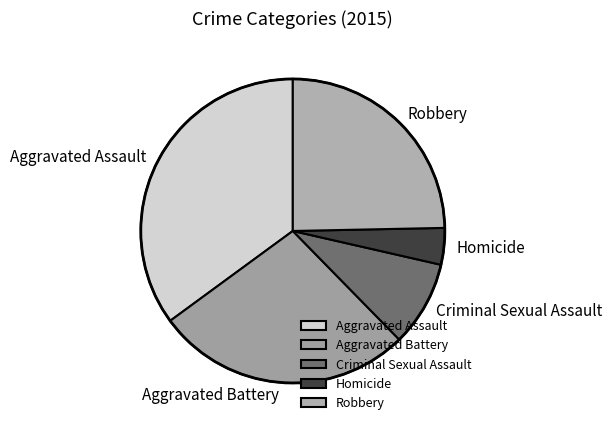

Between Homicide and Aggravated Battery, which is larger?

Aggravated Battery